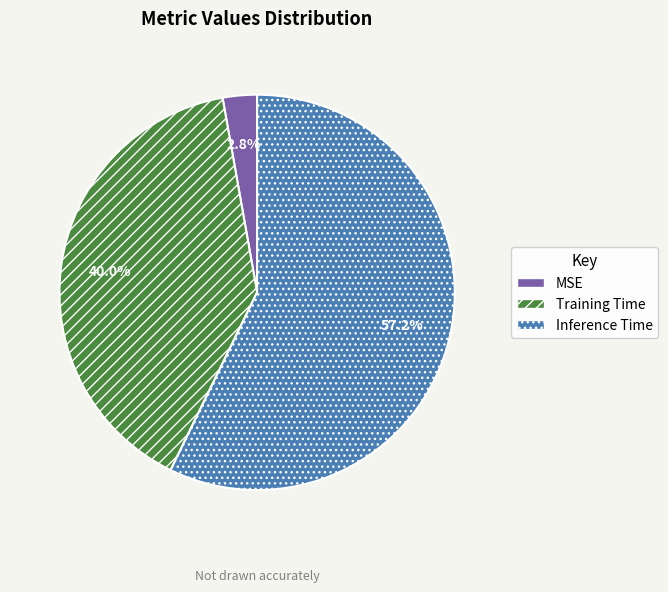

Which slice is the largest?

Inference Time